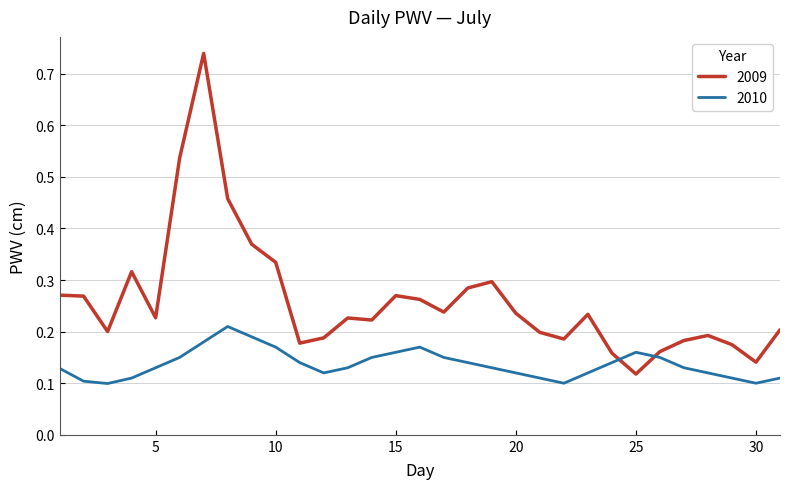

How many 2010 values are between 0 and 1?

31